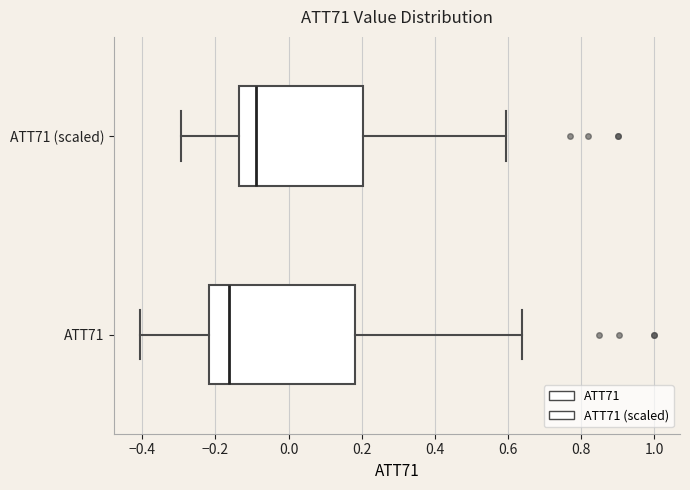

Reading bottom to top, transcribe this box plot: for each box, give where its median line is, the range the box spans, and where its two whiskers end, as read against the x-axis. The values are not printed on the chart, so give them approximately, as read against the axis.

ATT71: median -0.16, box -0.22 to 0.18, whiskers -0.40 to 0.64
ATT71 (scaled): median -0.08, box -0.14 to 0.20, whiskers -0.30 to 0.60